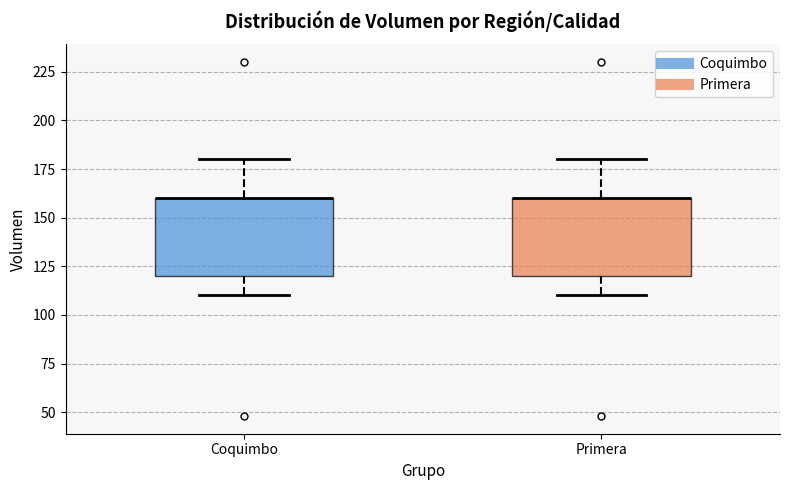

Reading left to right, read every box against the y-axis: the position of its median line, the range the box covers, and the ends of its whiskers. The values are not printed on the chart, so give them approximately, as read against the axis.

Coquimbo: median 160 (drawn on the box's upper edge), box 120 to 160, whiskers 110 to 180
Primera: median 160 (drawn on the box's upper edge), box 120 to 160, whiskers 110 to 180